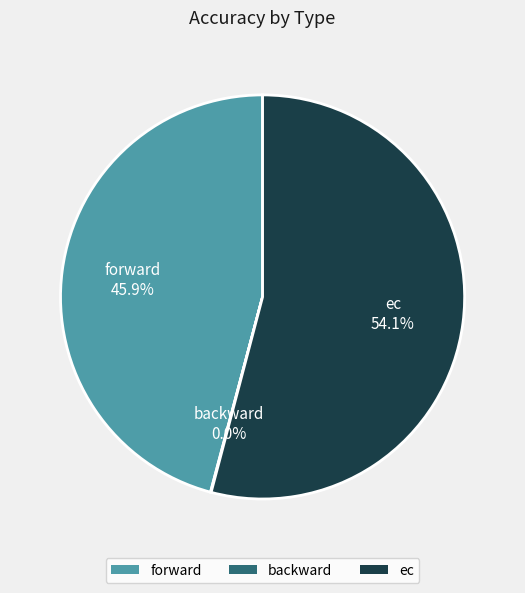

What is the majority slice?

ec